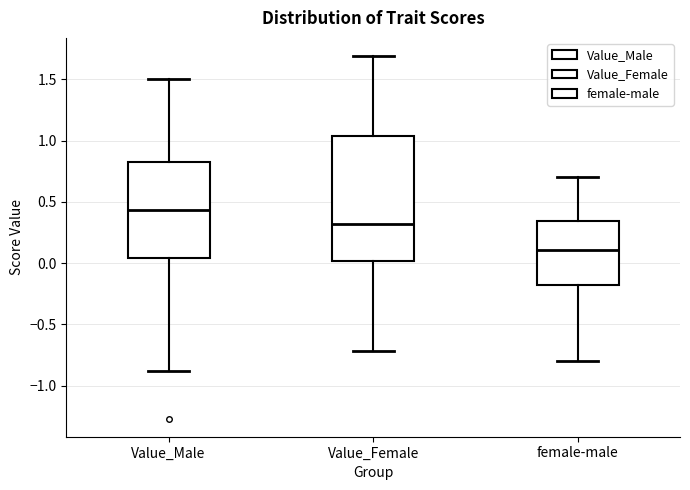

Reading left to right, transcribe this box plot: for each box, give where its median line is, the range the box spans, and where its two whiskers end, as read against the y-axis. The values are not printed on the chart, so give them approximately, as read against the axis.

Value_Male: median 0.45, box 0.05 to 0.85, whiskers -0.90 to 1.50
Value_Female: median 0.30, box 0.00 to 1.05, whiskers -0.70 to 1.70
female-male: median 0.10, box -0.20 to 0.35, whiskers -0.80 to 0.70